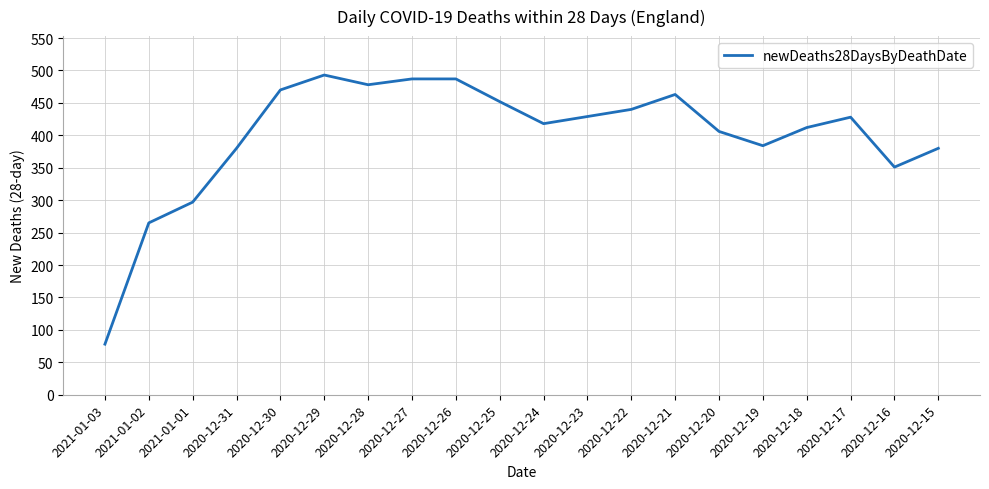

What position from the left is 2020-12-18?

17